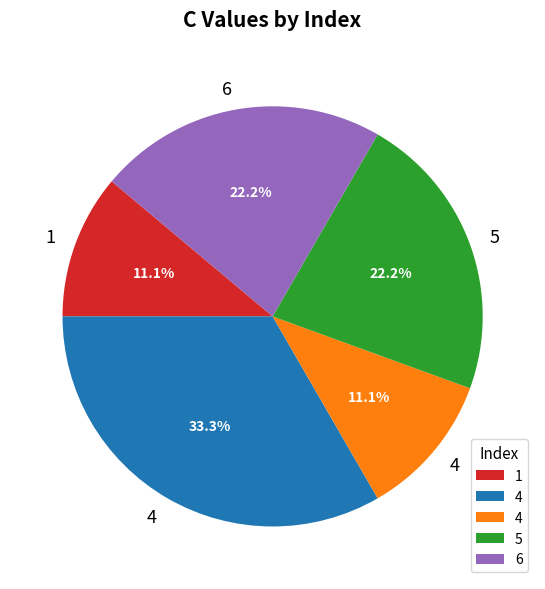

Does any single category account for the majority?

No